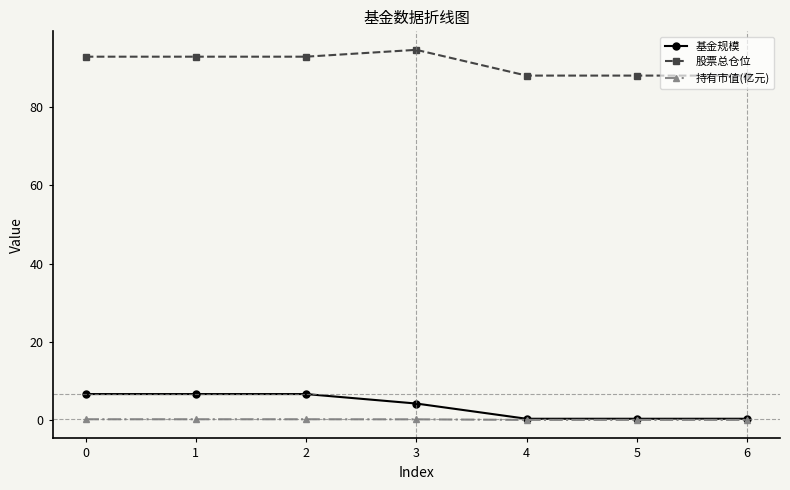

What is the approximate value of 基金规模 at 5?

0.3